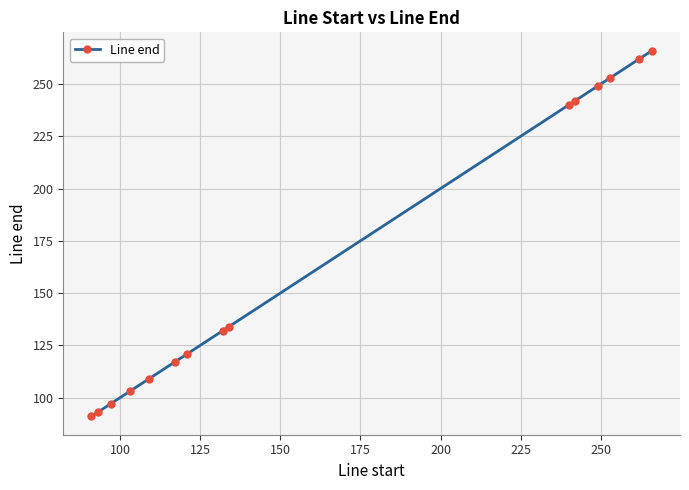

Reading left to right, transcribe all the data shown in this chart.

91	93	97	103	109	117	121	132	134	240	242	249	253	262	266